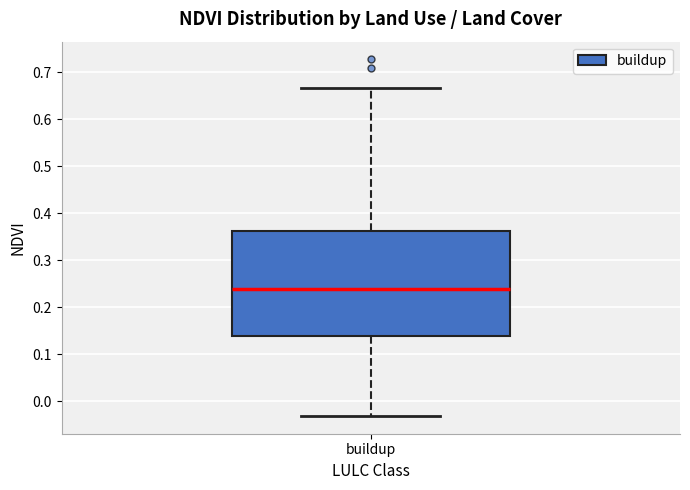

Where is the lower edge of the box for buildup on the y-axis? The values are not printed on the chart, so give them approximately, as read against the axis.

0.14